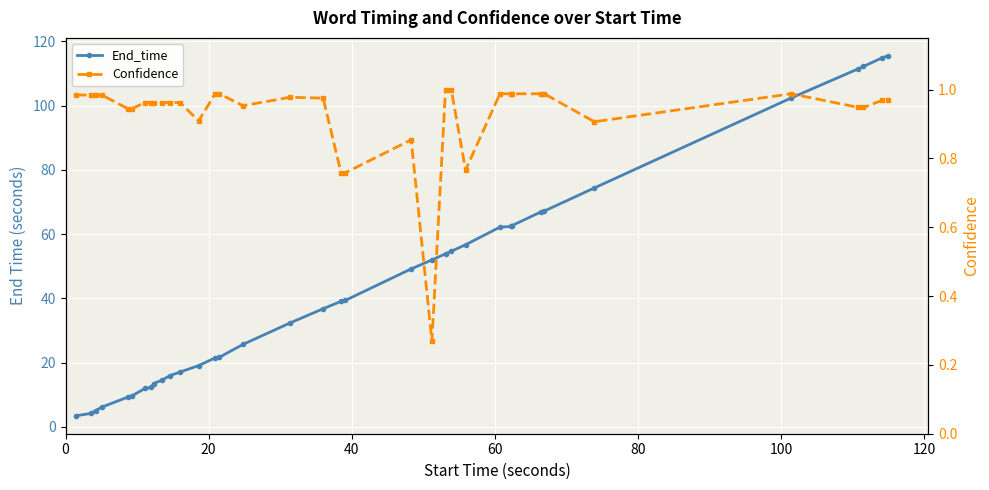

Which series changed the most between 20 and 100?

End_time